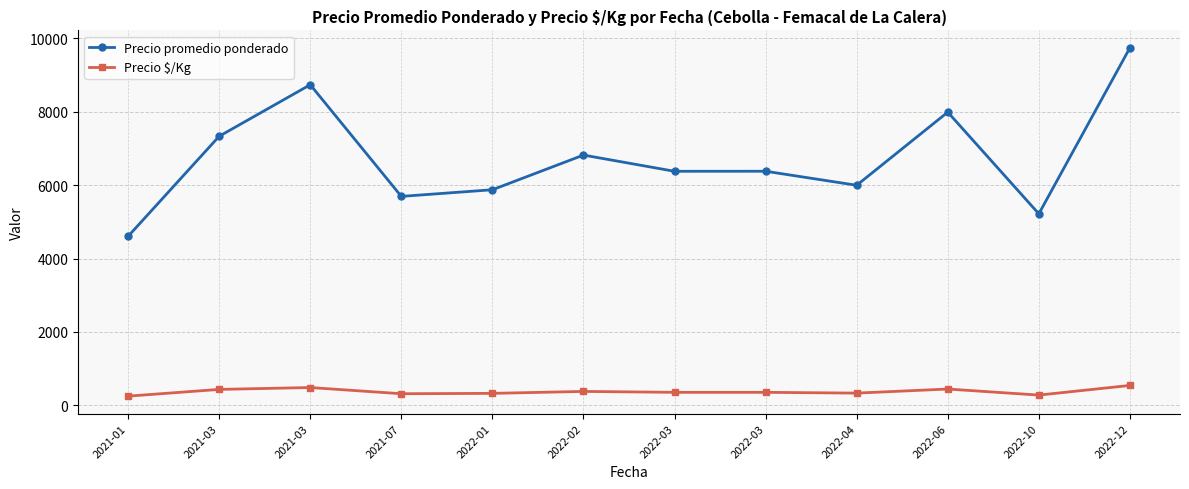

In Precio $/Kg, how many points are lower than both neighbors (excluding endpoints)?

3